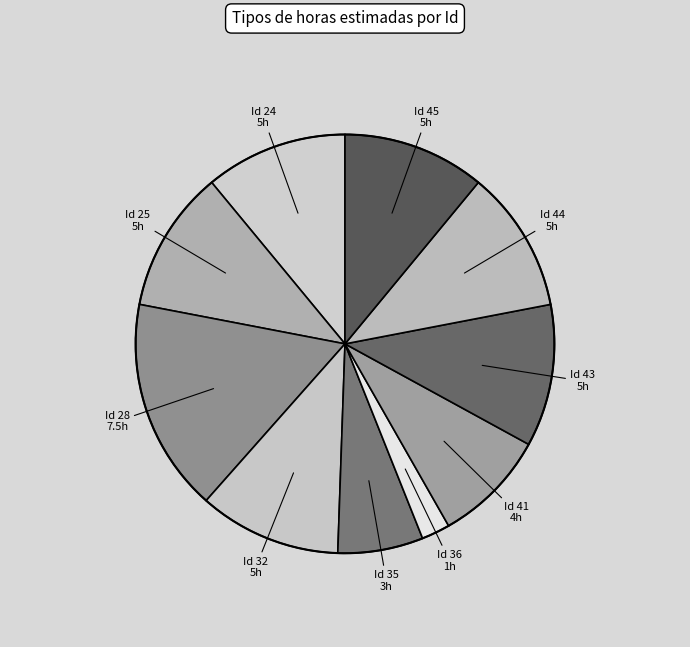

How many segments does this pie chart have?

10